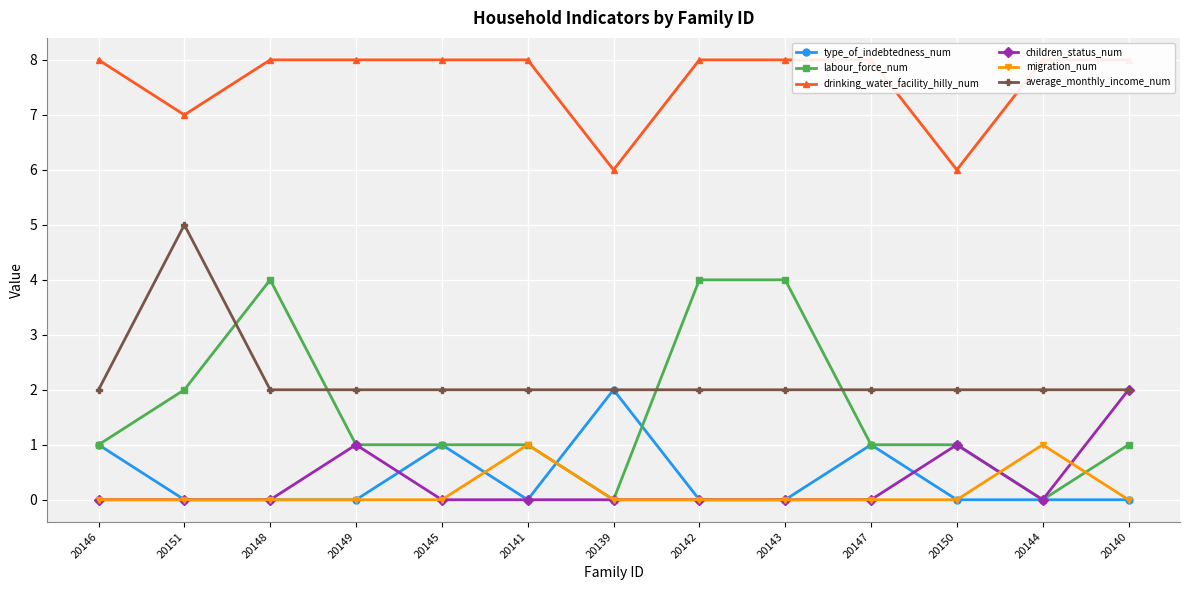

What is the highest value of the type_of_indebtedness_num series?

2